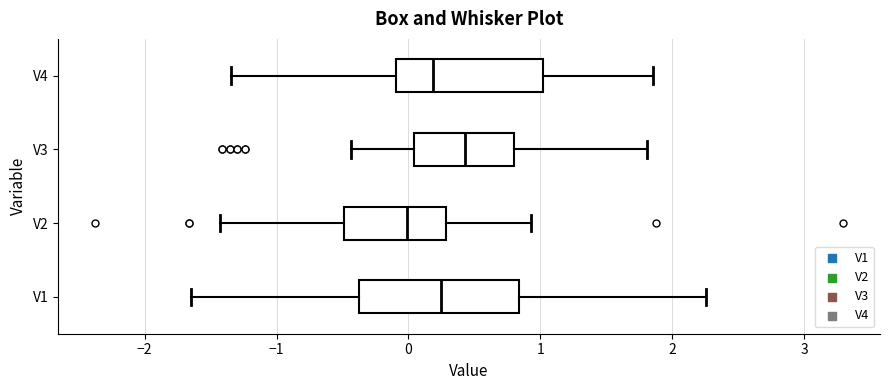

Where does the left whisker of the box for V4 end on the x-axis? The values are not printed on the chart, so give them approximately, as read against the axis.

-1.3